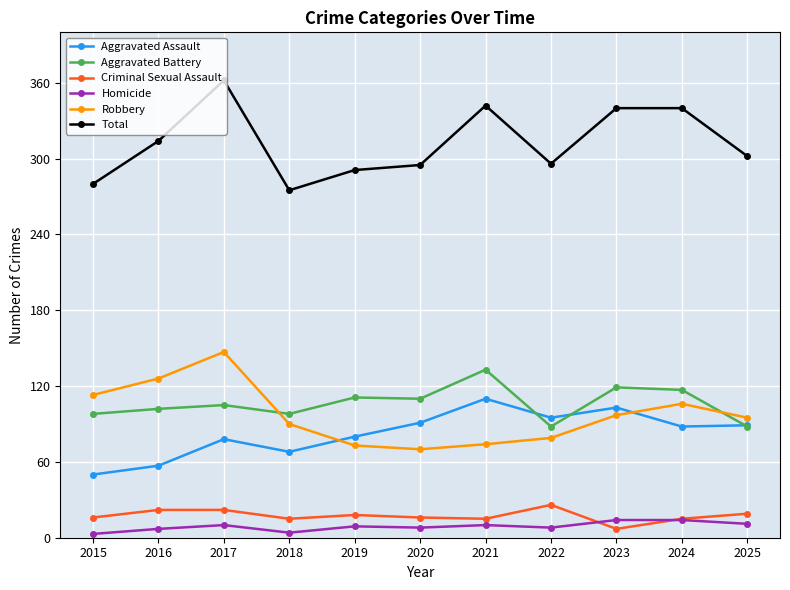

What is the minimum value shown in the chart?

3